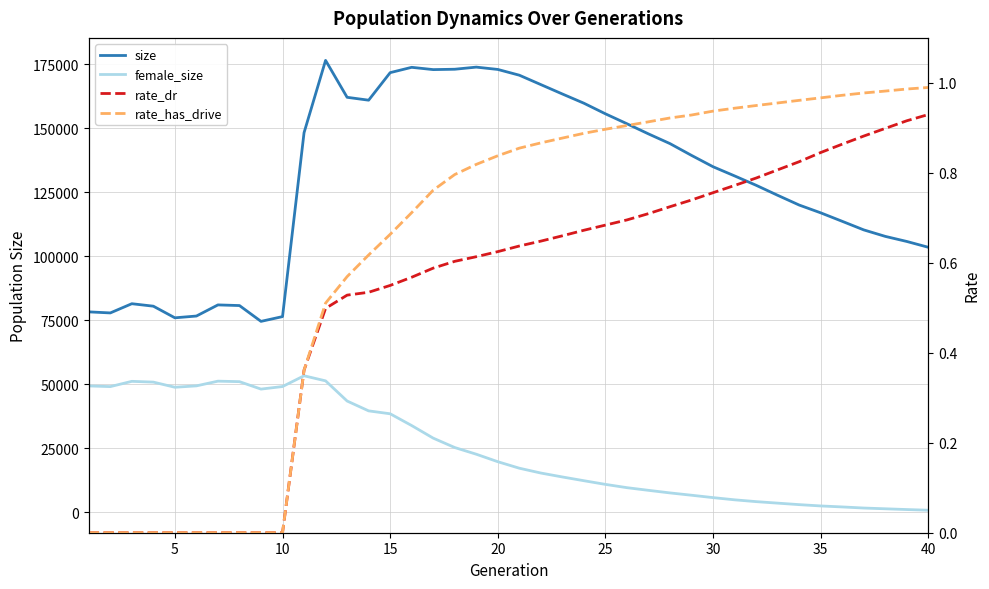

Is this an area chart (filled region under the line)?

No